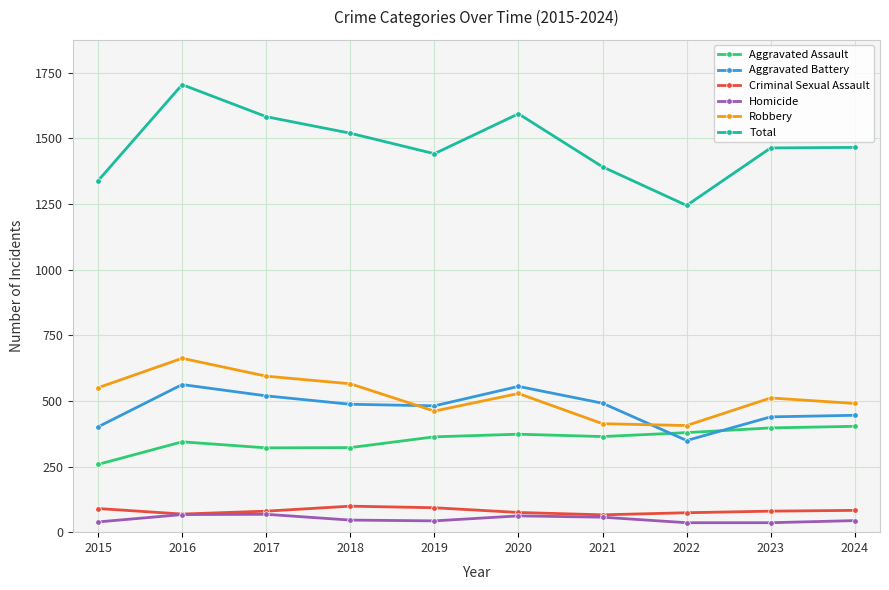

Which series has the largest total across all categories?

Total